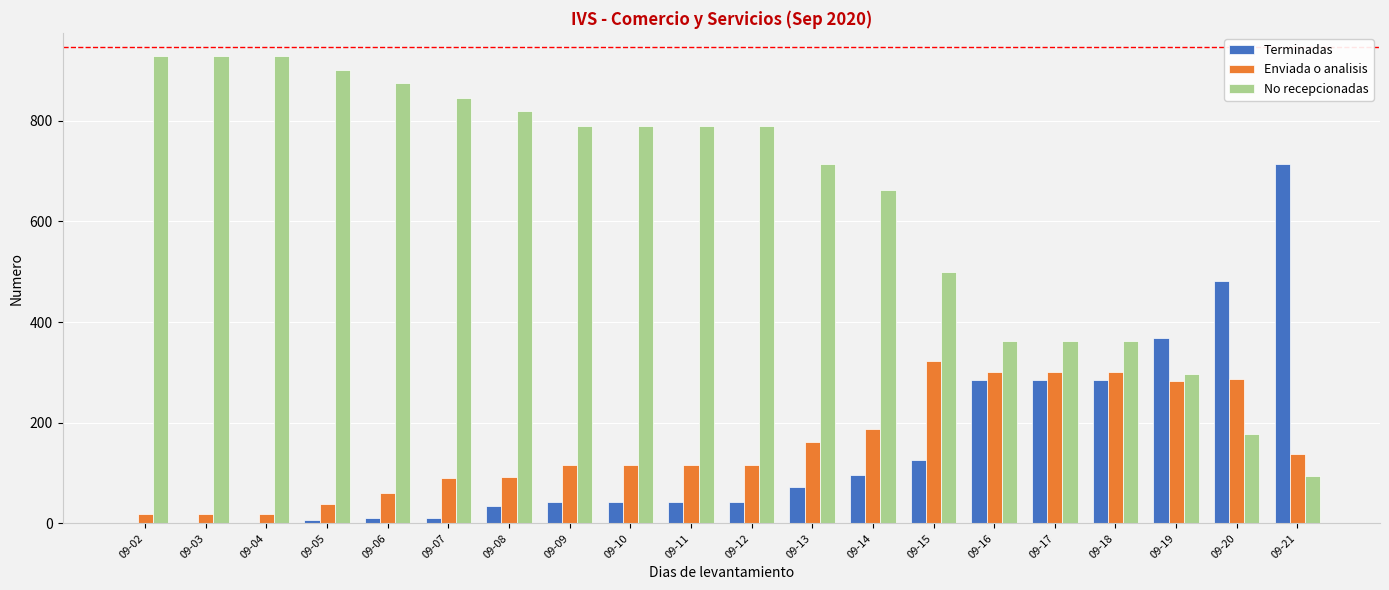

Is it true that No recepcionadas equals 178 at 09-20?

True